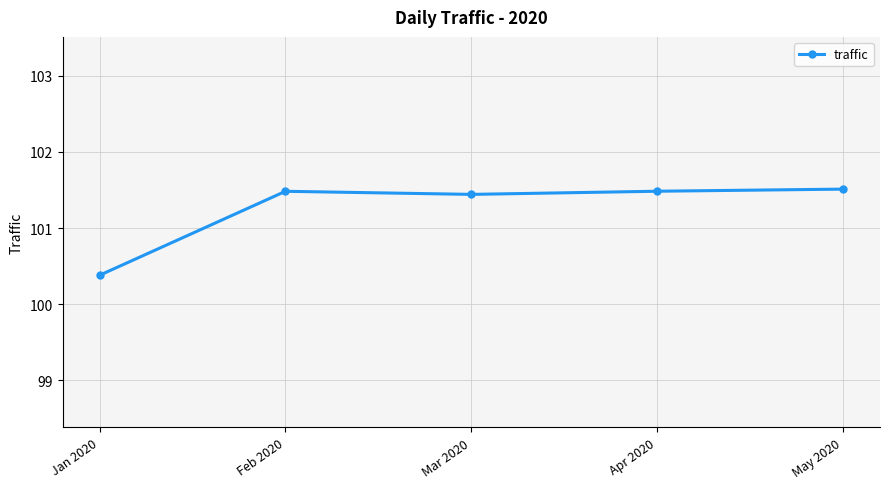

True or false: the data shows 22.4 at May 2020.

False